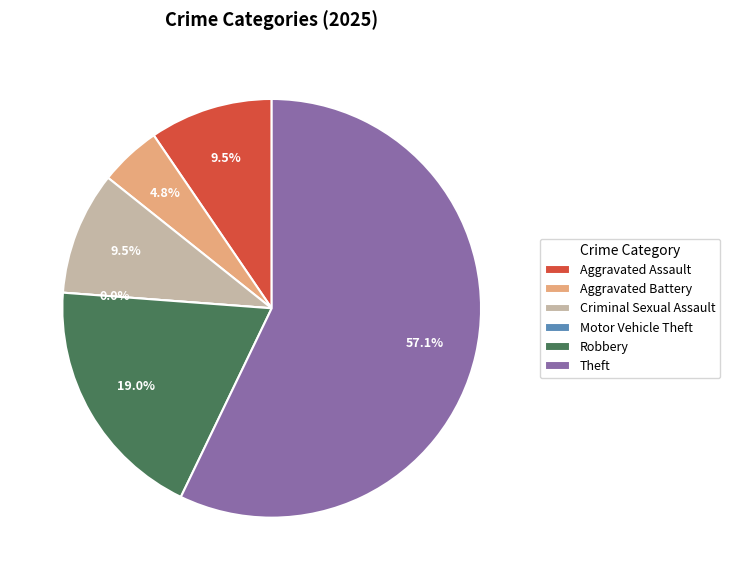

To the nearest percent, what is the average slice percentage?

17%